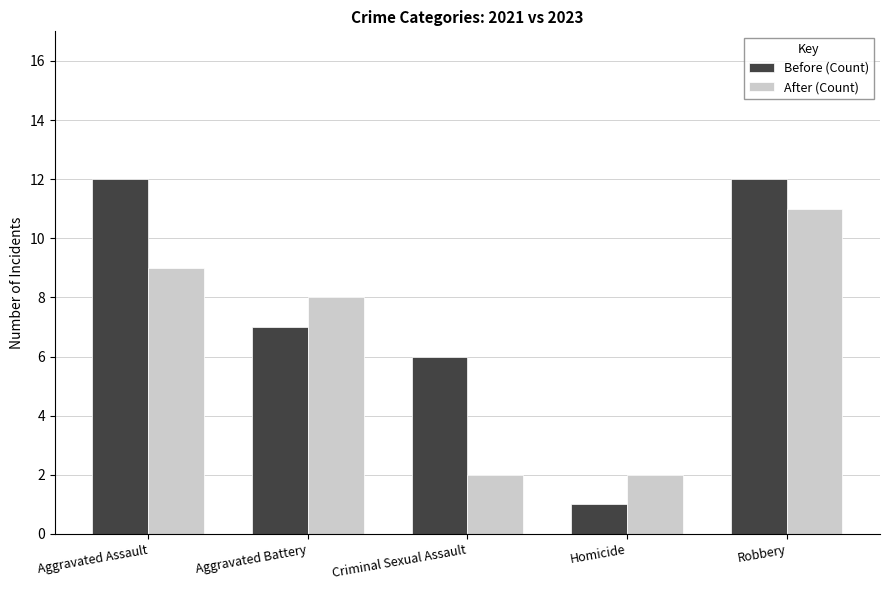

How many bars are there in total?

10